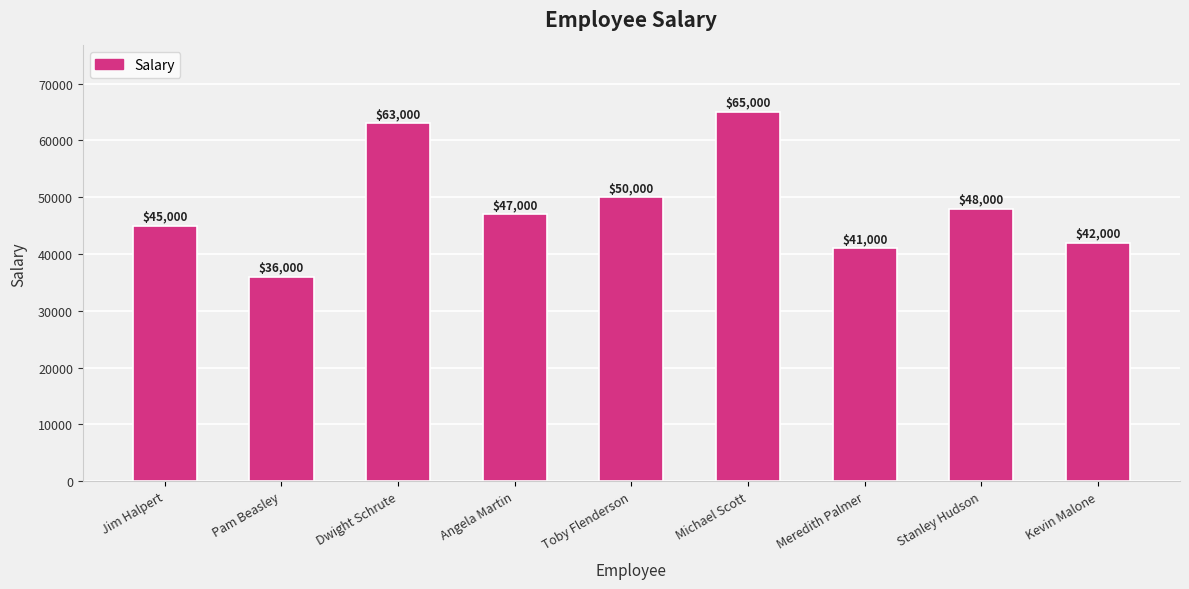

The chart shows a value of 10086 at Stanley Hudson. True or false?

False